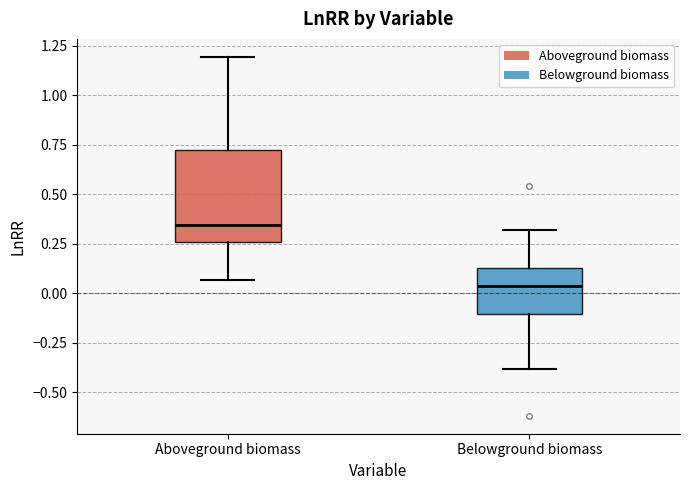

Which box's median line is the highest?

Aboveground biomass